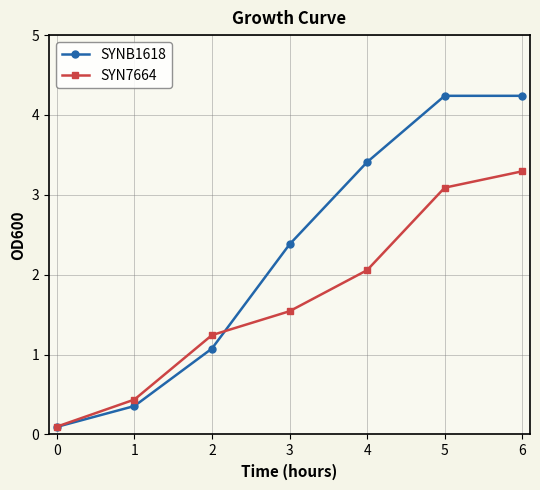

Rank the series by their maximum value, from highest to lowest.

SYNB1618, SYN7664